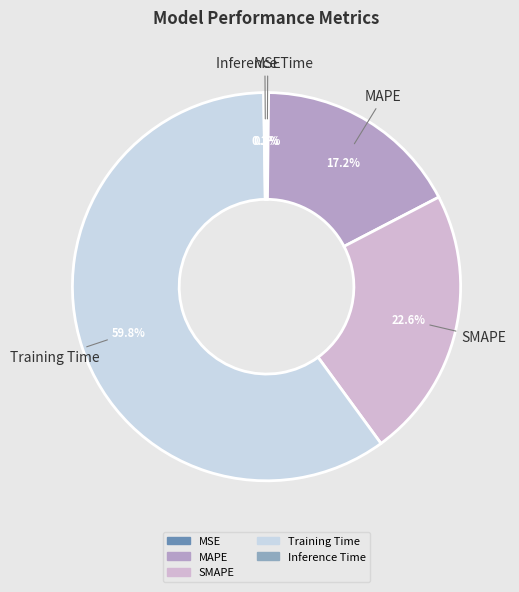

Which category has the biggest portion of the pie?

Training Time